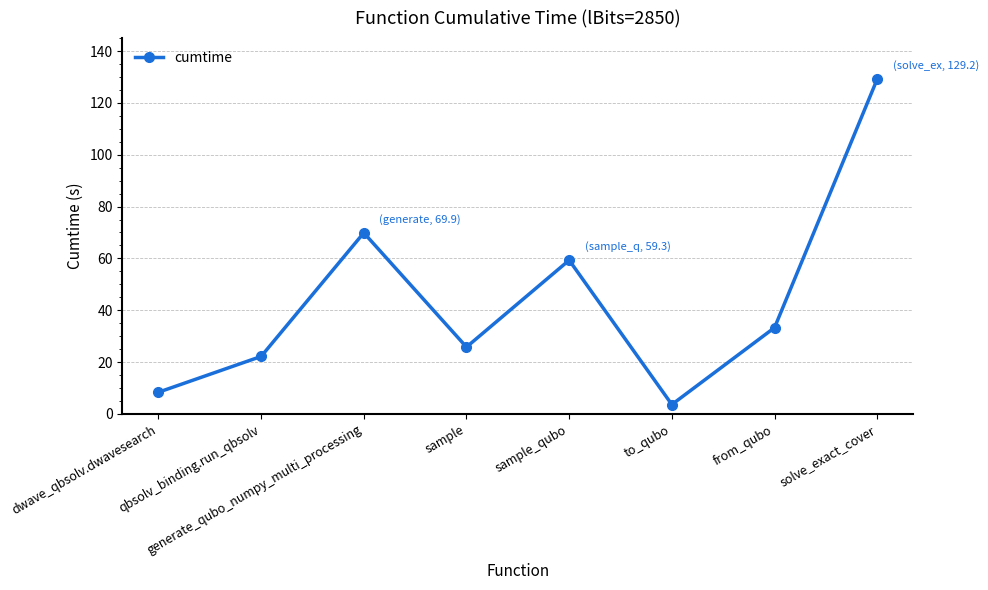

How many data points does each series have?

8